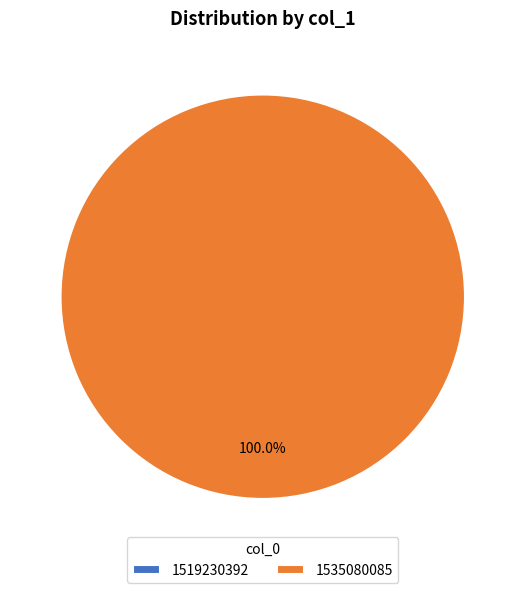

To the nearest percent, what is the average slice percentage?

50%